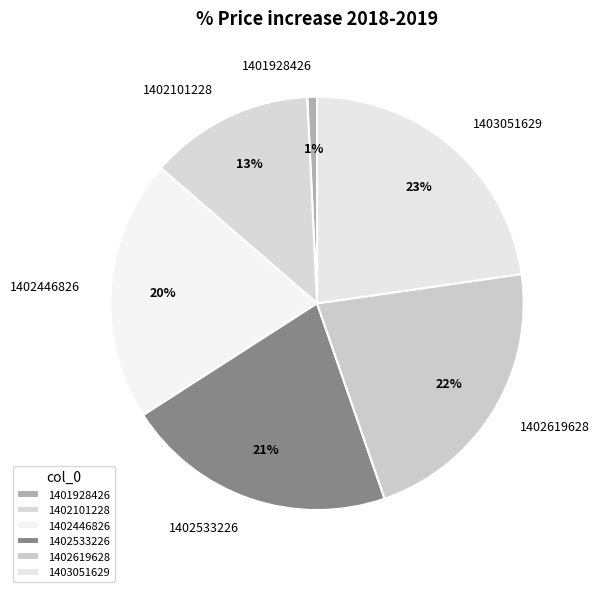

Is there a majority slice in this chart?

No